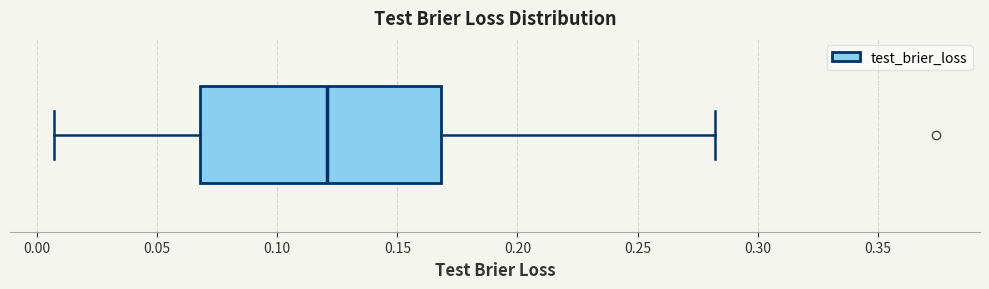

Where does the right whisker of the box end on the x-axis? The values are not printed on the chart, so give them approximately, as read against the axis.

0.280